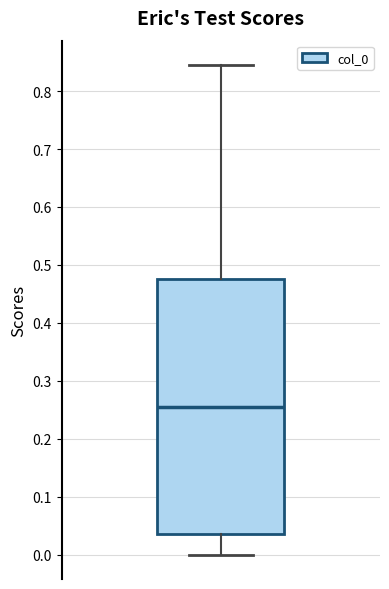

Read this box plot against the y-axis: the position of the median line, the range covered by the box, and the ends of both whiskers. The values are not printed on the chart, so give them approximately, as read against the axis.

median 0.25, box 0.03 to 0.48, whiskers 0.00 to 0.84